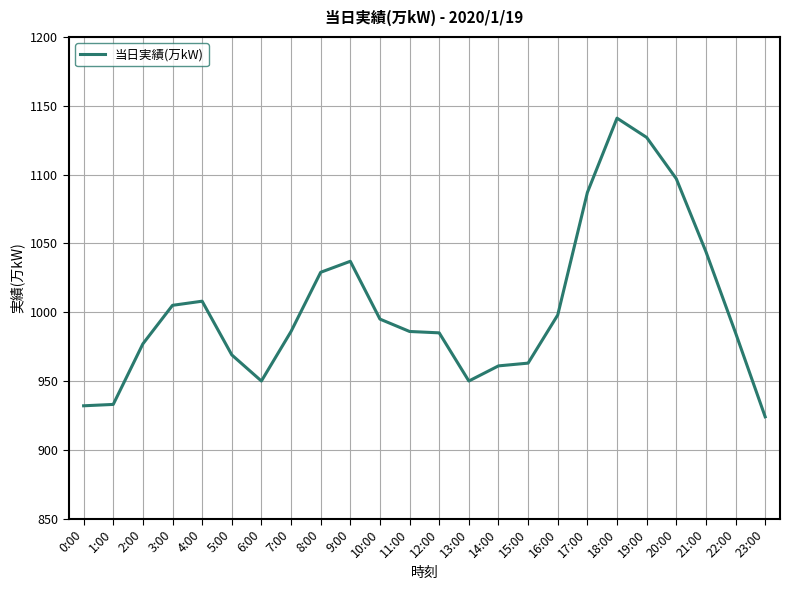

How many lines are shown in the chart?

1